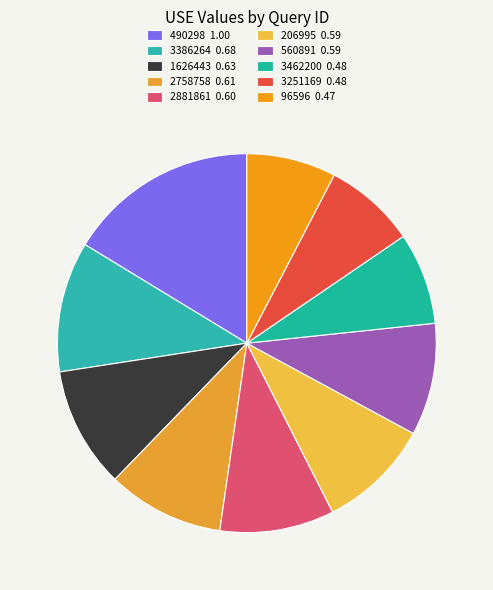

True or false: 96596 accounts for 8% of the total.

True